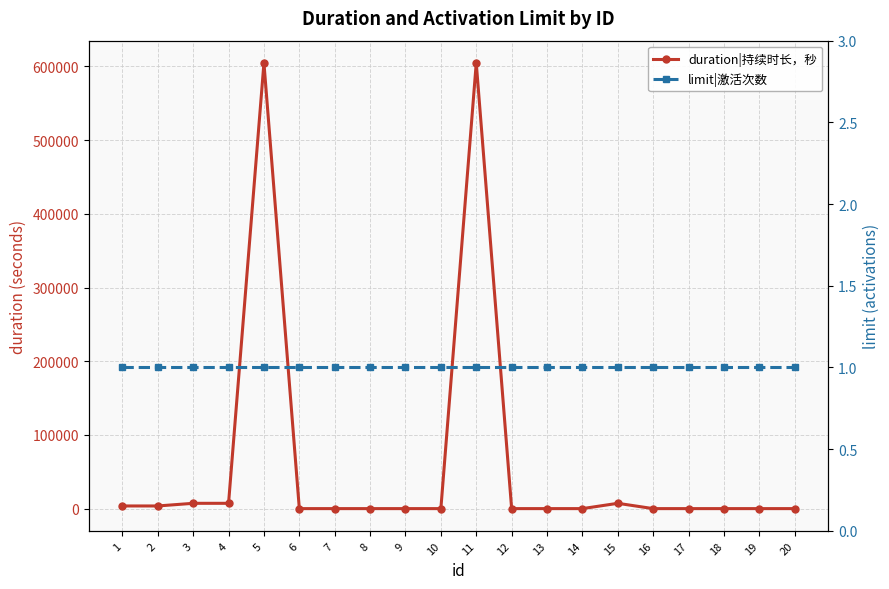

What are all the series names shown in the legend?

duration|持续时长，秒, limit|激活次数